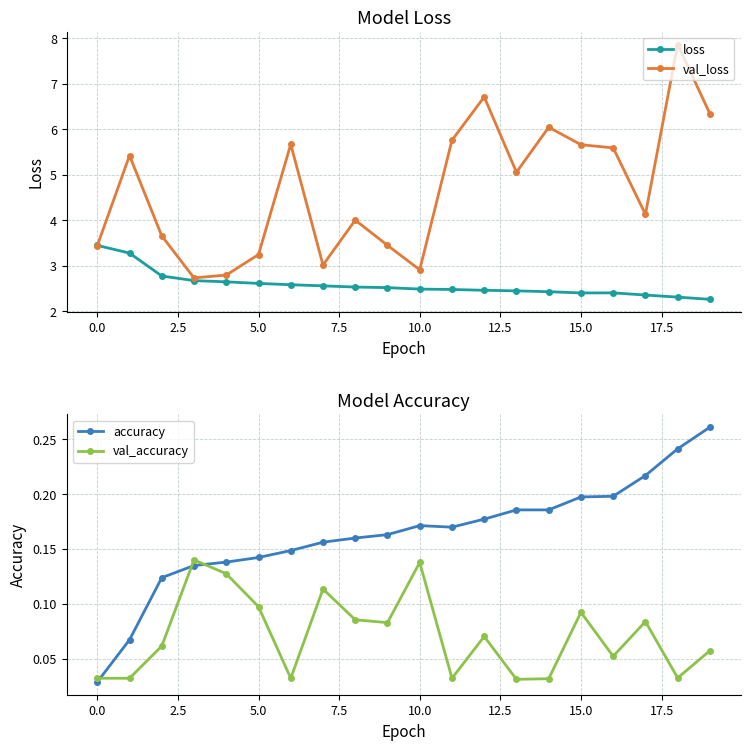

True or false: accuracy has more than 1 points higher than both neighbors.

False